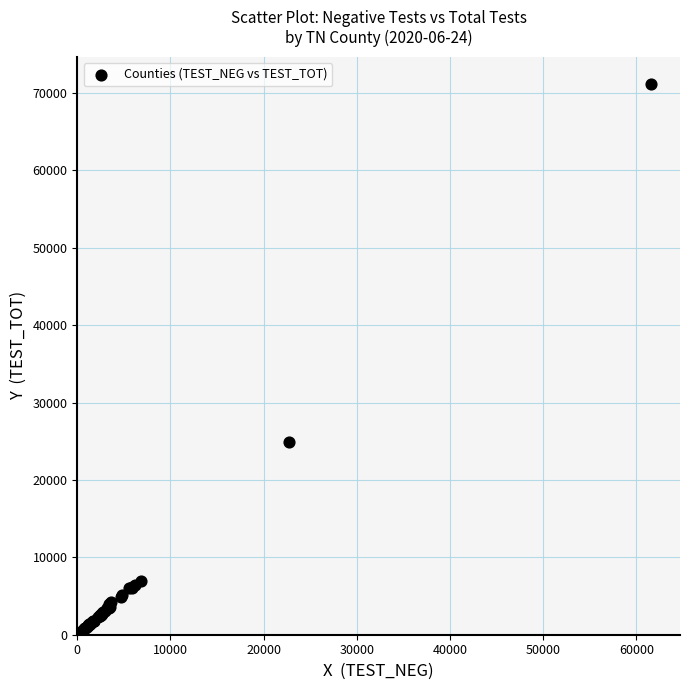

What Y value in the scatter plot is closest to 35730?

24949